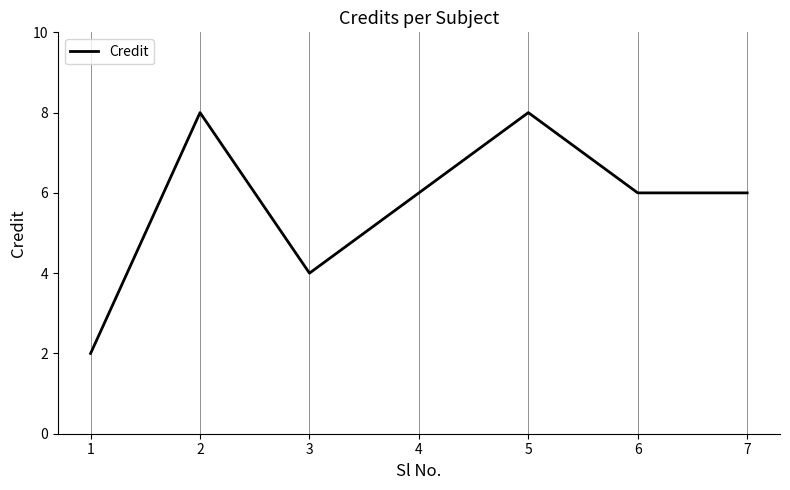

True or false: the data shows 8 at 7.

False